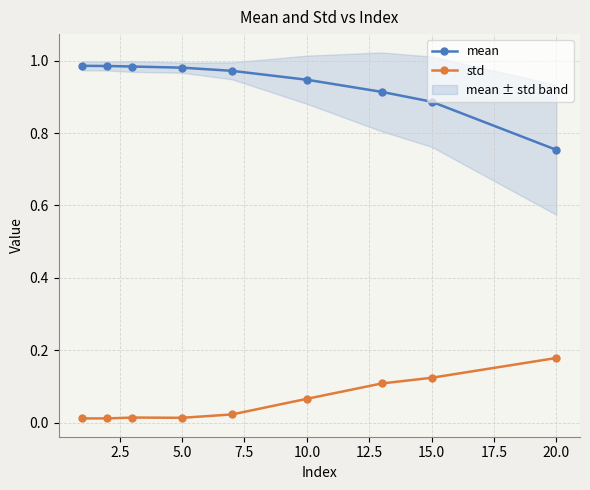

True or false: std and mean cross at least once.

False